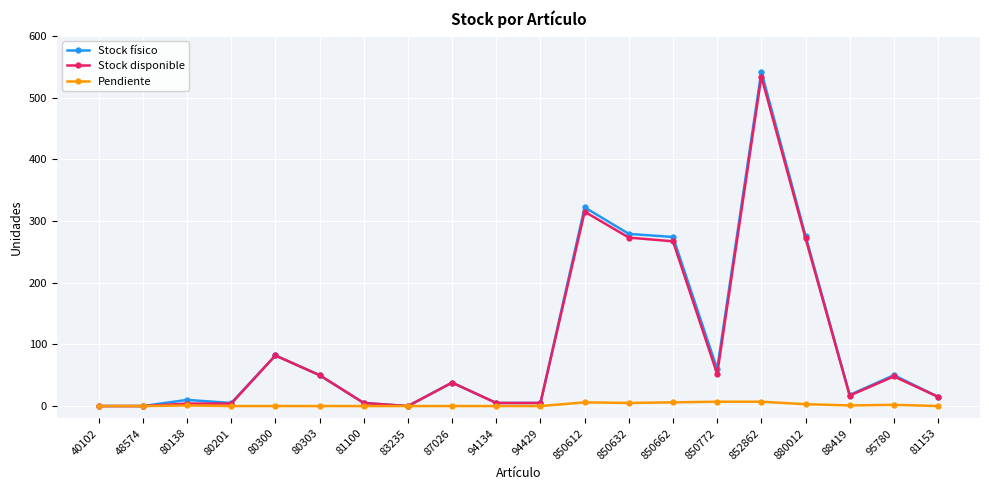

Read the Stock físico value at 87026.

38.0